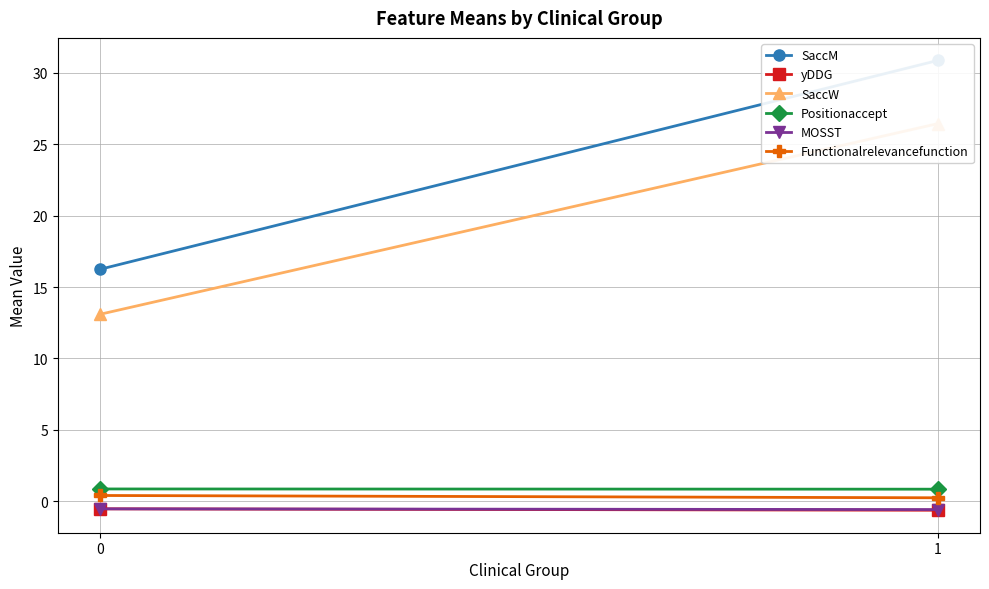

What is the spread (max minus min) of values at 1?

31.5